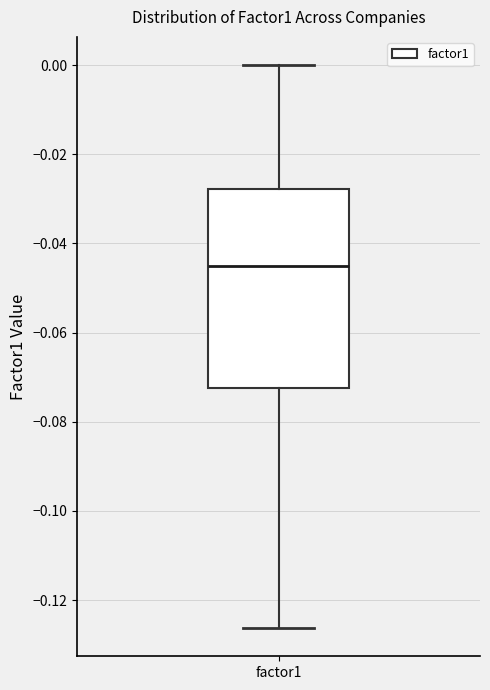

Transcribe this box plot: give where the median line is, the range the box spans, and where the two whiskers end, as read against the y-axis. The values are not printed on the chart, so give them approximately, as read against the axis.

median -0.046, box -0.072 to -0.028, whiskers -0.126 to 0.000